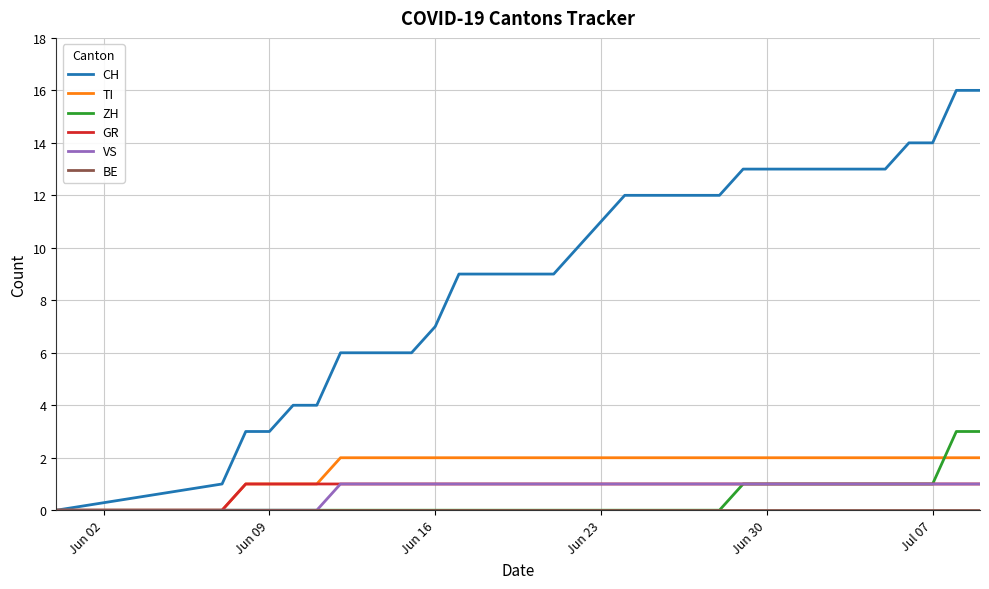

Which series has the largest total across all categories?

CH